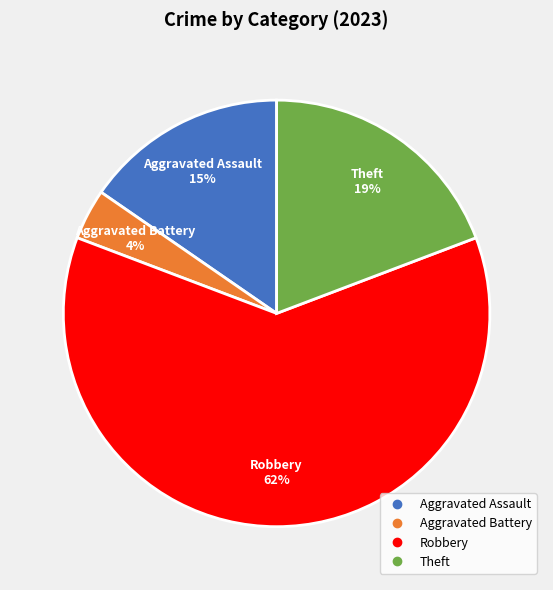

Is there any slice that represents more than half of the pie?

Yes